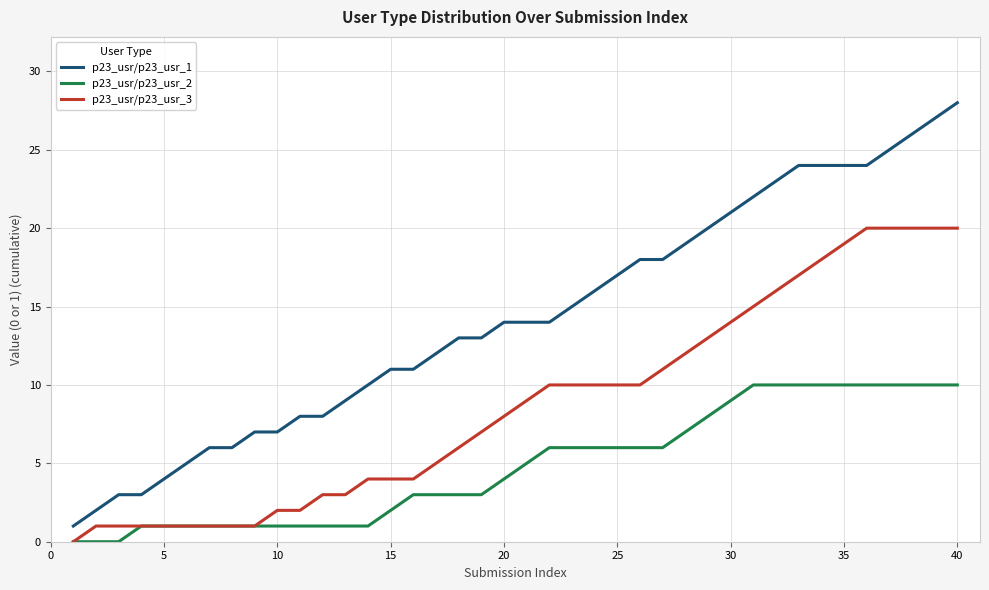

Which series has the largest range (max minus min)?

p23_usr/p23_usr_1